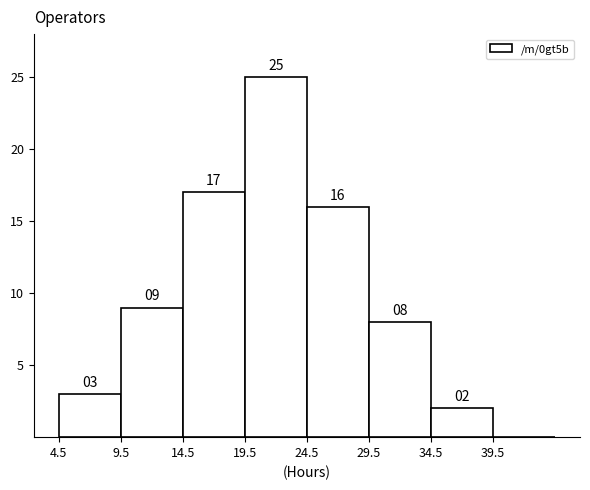

Over which range of the x-axis is the bar tallest?

19.5 to 24.5